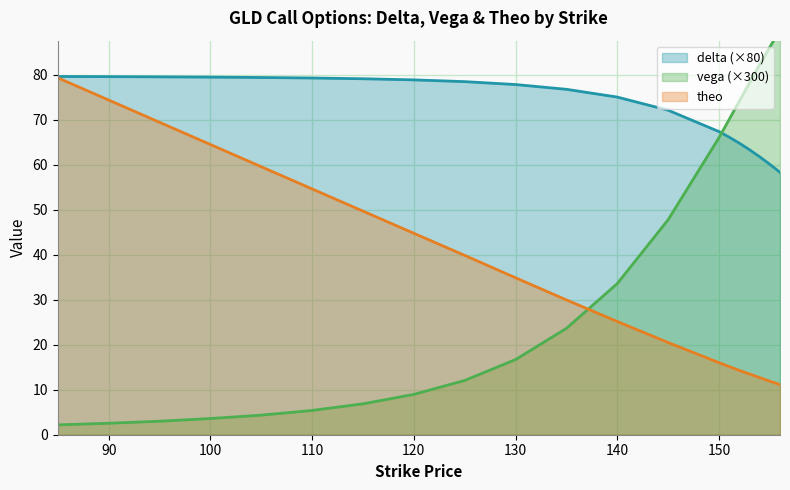

How many values in the theo series are below 34?

10